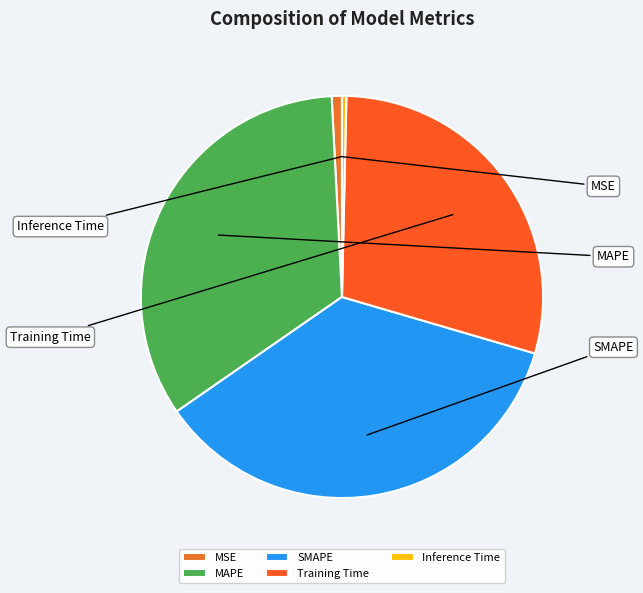

To the nearest percent, what is the difference between the Inference Time and MAPE slice percentages?

33%